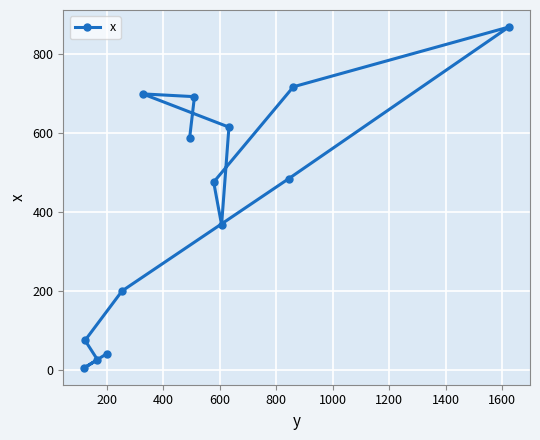

Reading left to right, what are all the values shown in this chart?

7	76	27	42	201	699	588	692	476	368	615	485	717	868